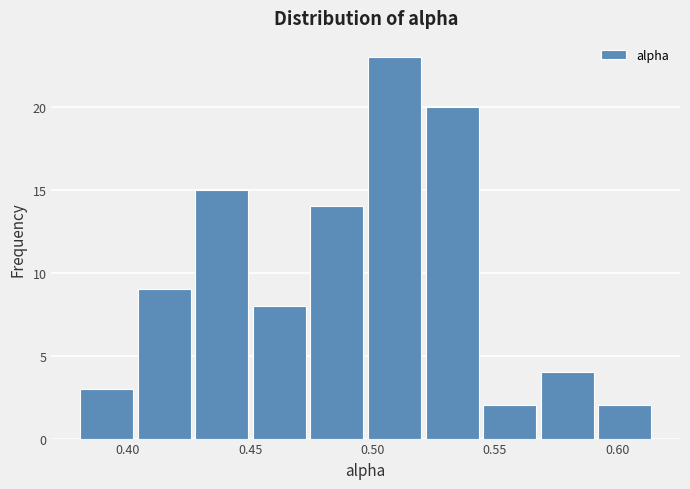

How tall is the bar that spans 0.520 to 0.545 on the x-axis? Neither the bar edges nor the heights are printed on the chart, so give them approximately, as read against the axes.

20